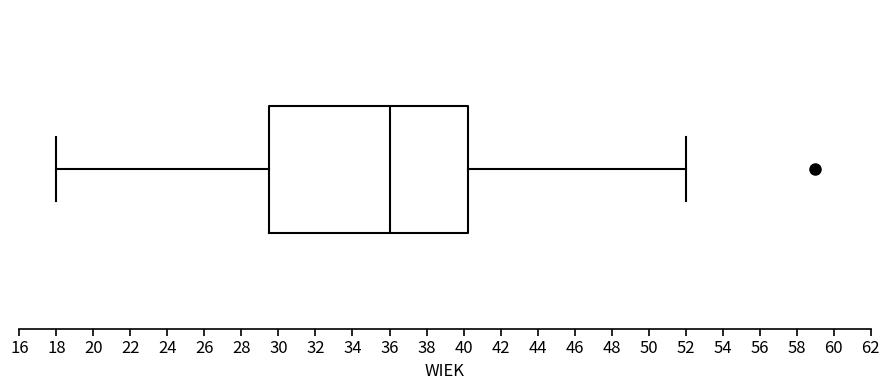

Where does the median line of the box sit on the x-axis? The values are not printed on the chart, so give them approximately, as read against the axis.

36.0